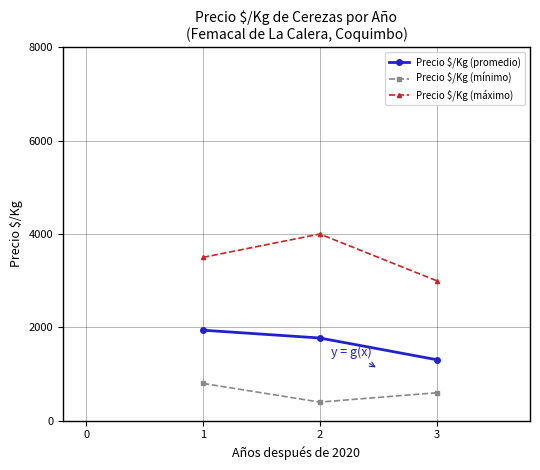

At 1, list the series in order from largest to smallest.

Precio $/Kg (máximo), Precio $/Kg (promedio), Precio $/Kg (mínimo)